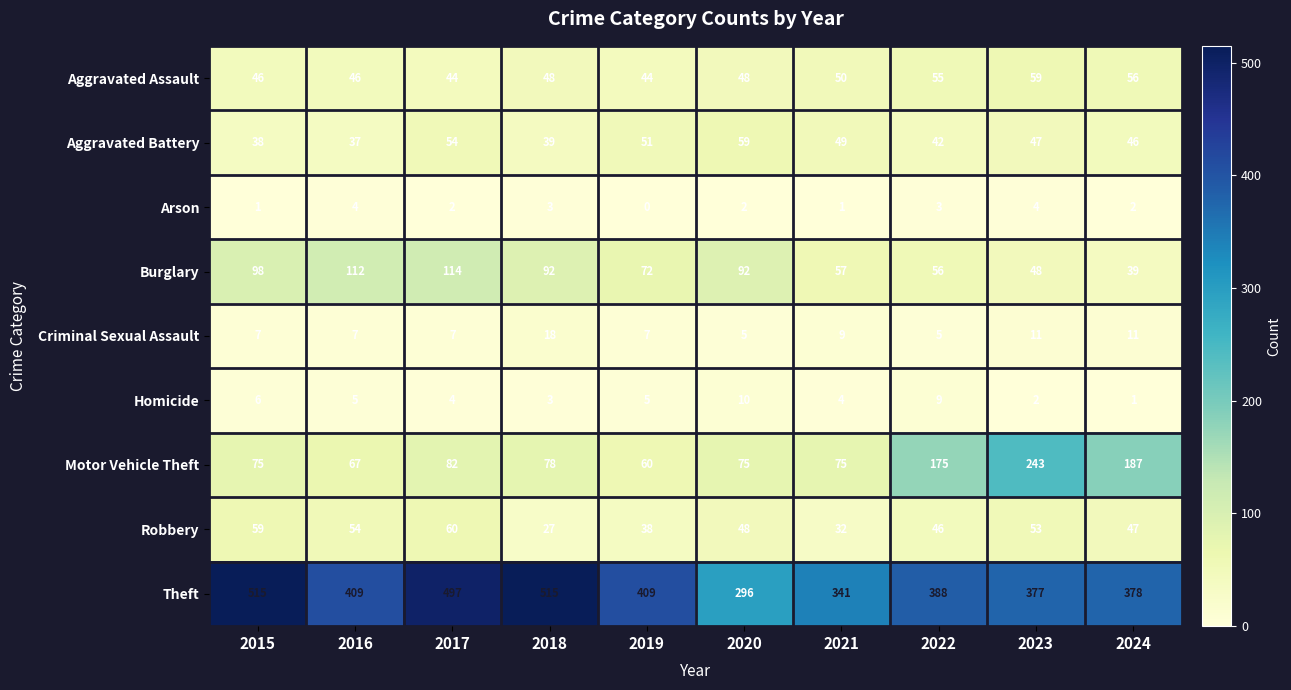

What is the total value across all series at 2021?

618